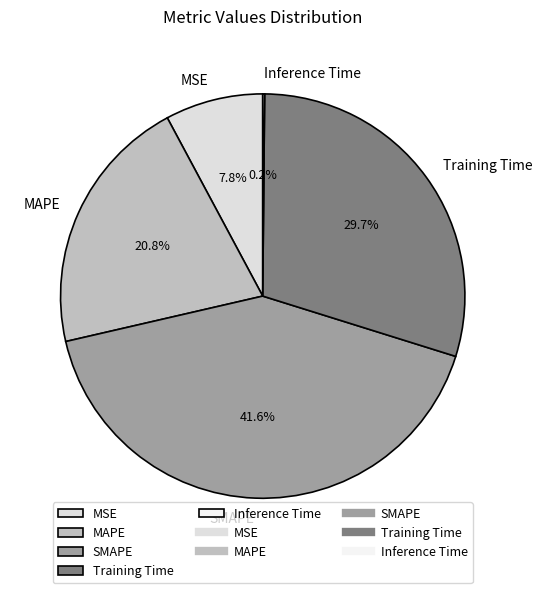

True or false: SMAPE accounts for 47% of the total.

False